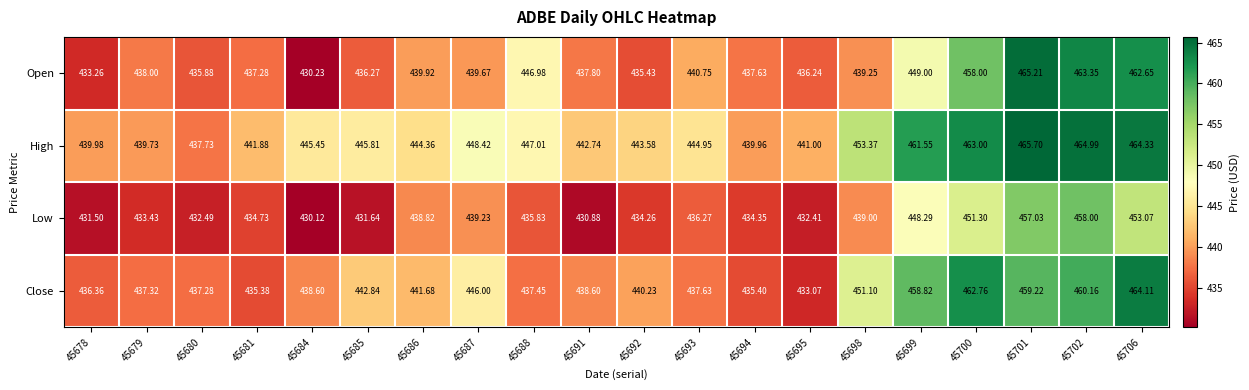

Which series has the largest total across all categories?

High